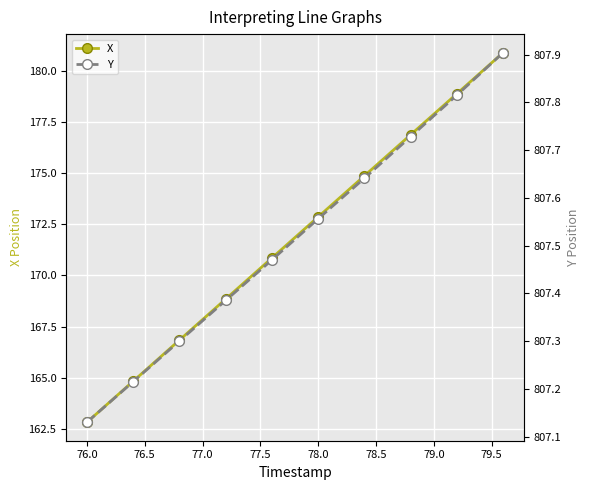

What are all the series names shown in the legend?

X, Y